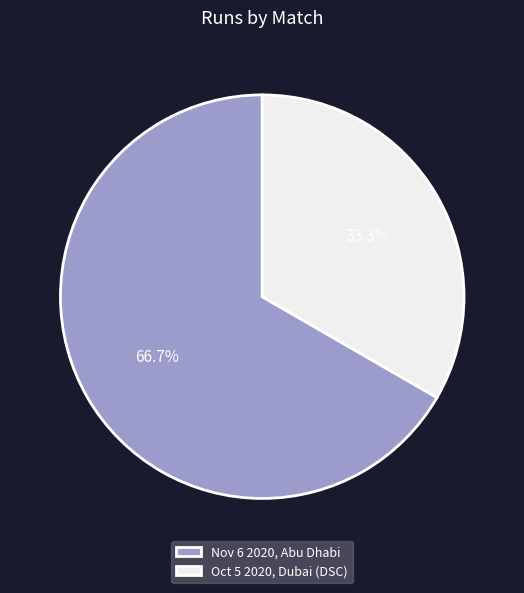

How many slices are in this pie chart?

2